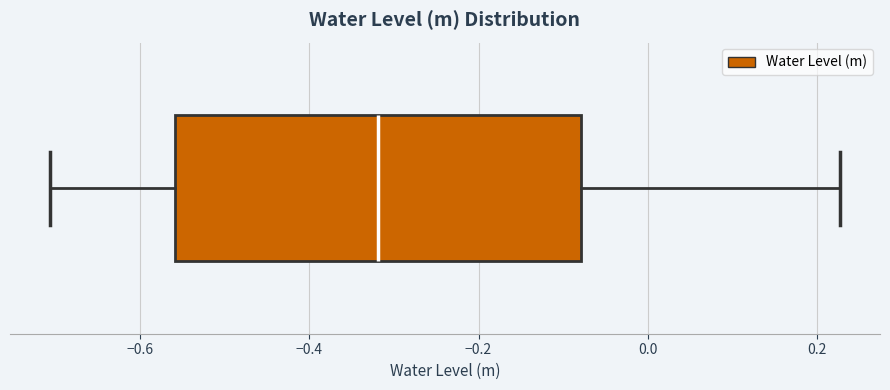

Where does the left whisker of the box end on the x-axis? The values are not printed on the chart, so give them approximately, as read against the axis.

-0.70